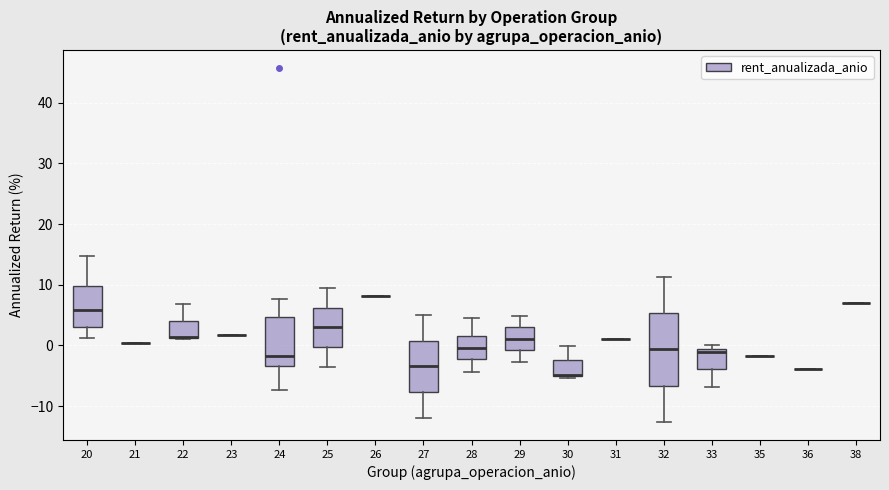

Where does the upper whisker of the box at x = 22 end on the y-axis? The values are not printed on the chart, so give them approximately, as read against the axis.

7